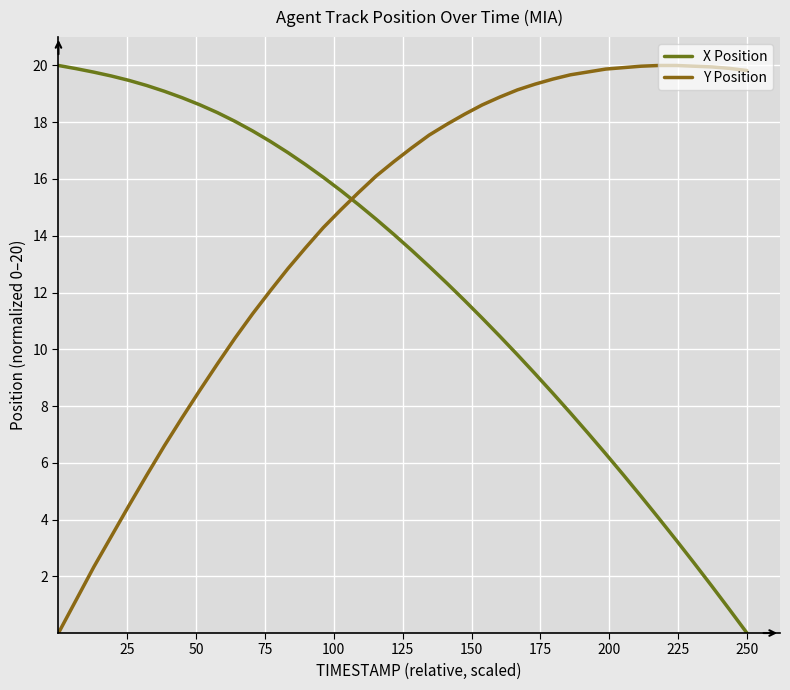

True or false: X Position and Y Position intersect in this chart.

True